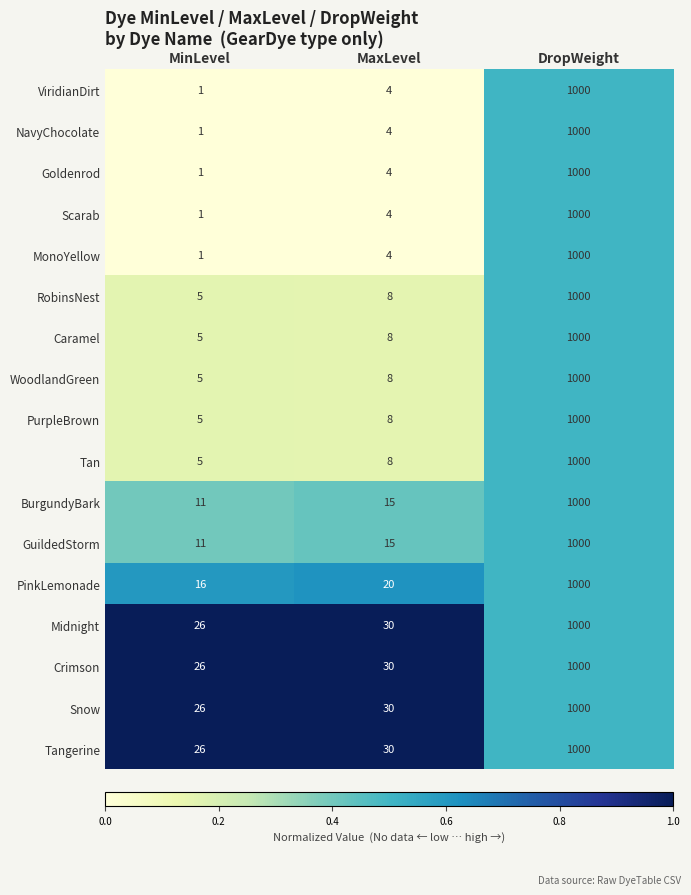

List the labels in order of RobinsNest value, smallest first.

MinLevel, MaxLevel, DropWeight